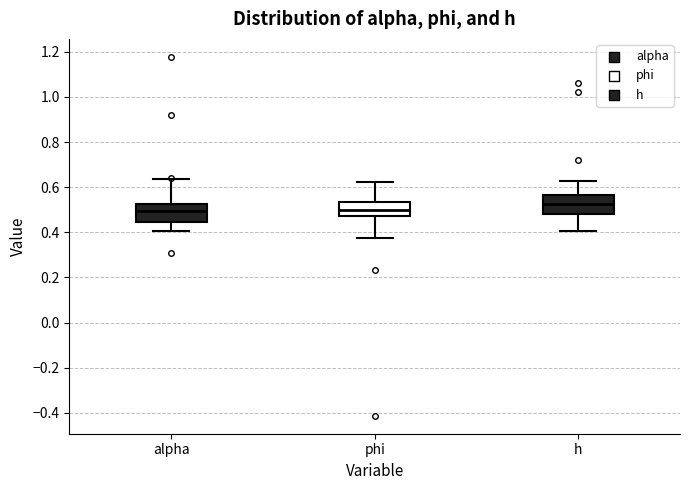

Where does the lower whisker of the box for alpha end on the y-axis? The values are not printed on the chart, so give them approximately, as read against the axis.

0.40